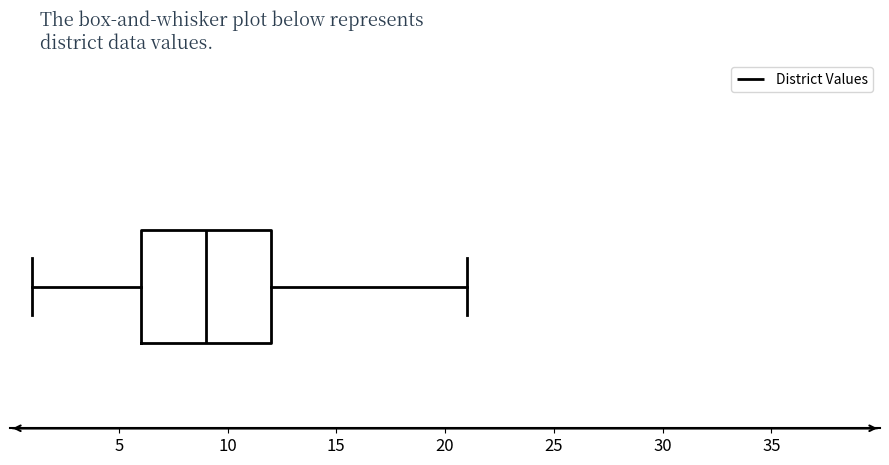

Transcribe this box plot: give where the median line is, the range the box spans, and where the two whiskers end, as read against the x-axis. The values are not printed on the chart, so give them approximately, as read against the axis.

median 9, box 6 to 12, whiskers 1 to 21